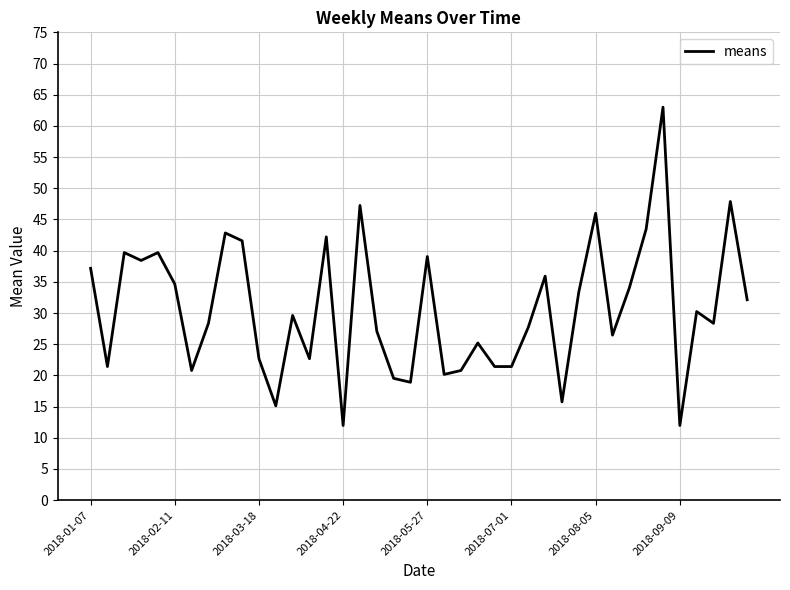

What is the difference between the maximum and minimum values?

51.0